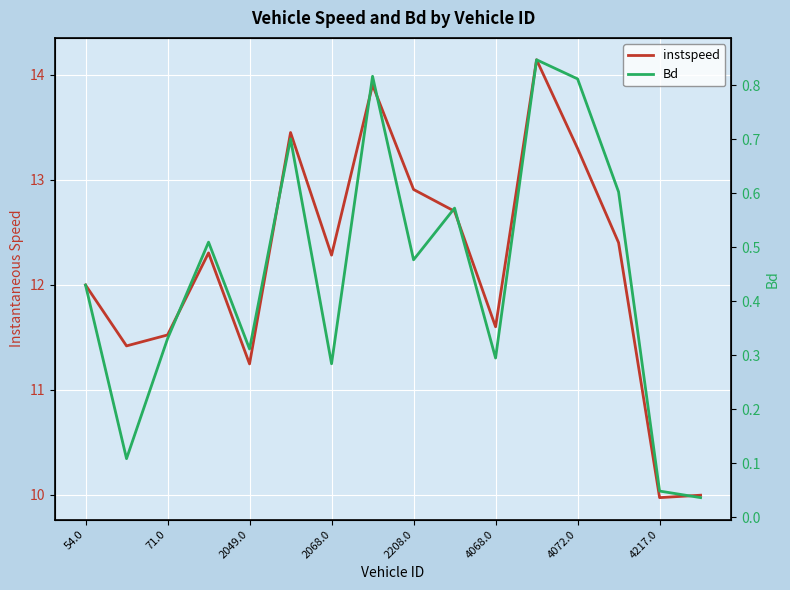

The value of instspeed at 4068.0 is 6.7. True or false?

False